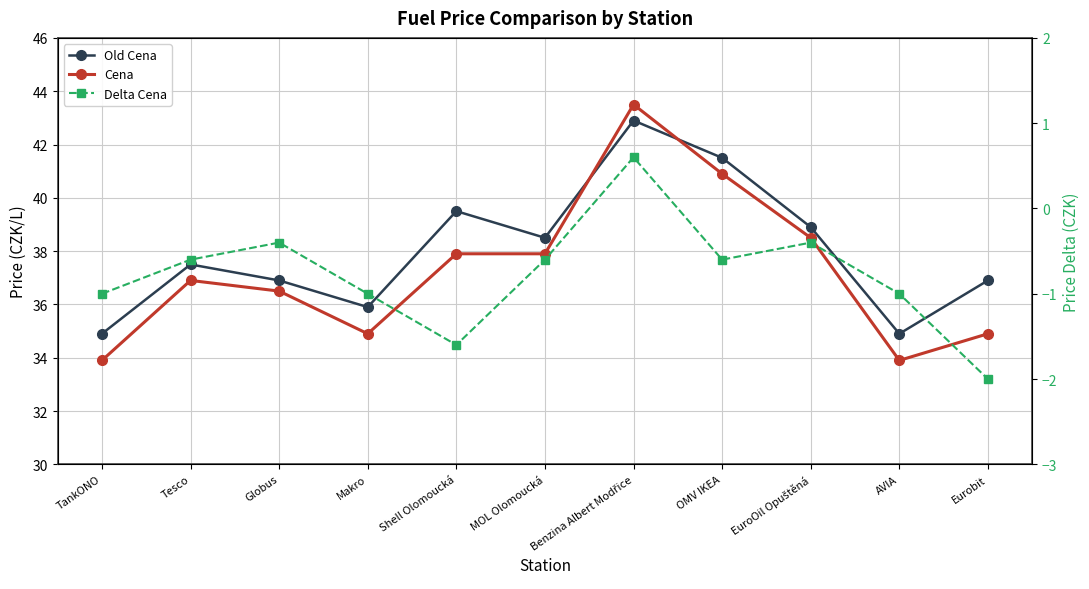

Between Benzina Albert Modřice and EuroOil Opuštěná, which is larger?

Benzina Albert Modřice